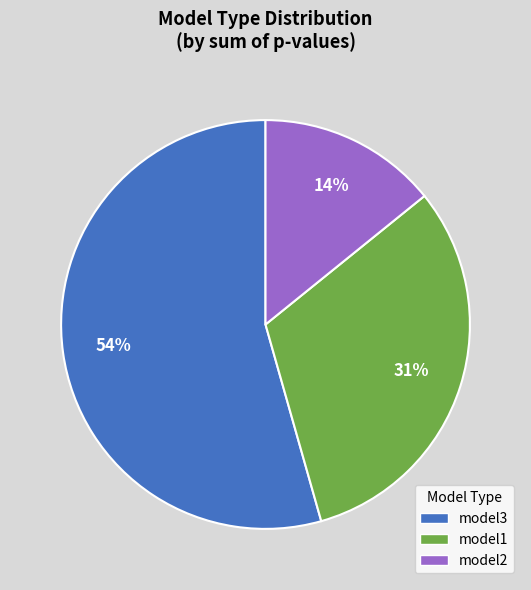

Between model1 and model3, which is larger?

model3